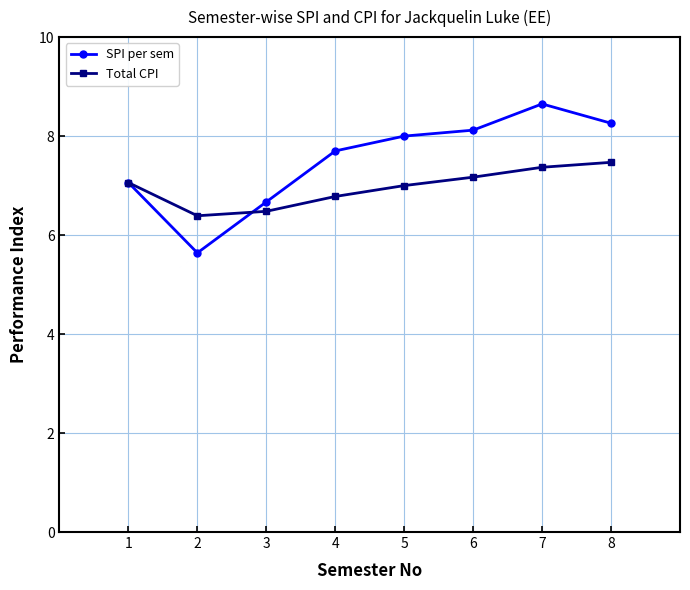

The value of SPI per sem at 7 is 8.7. True or false?

True